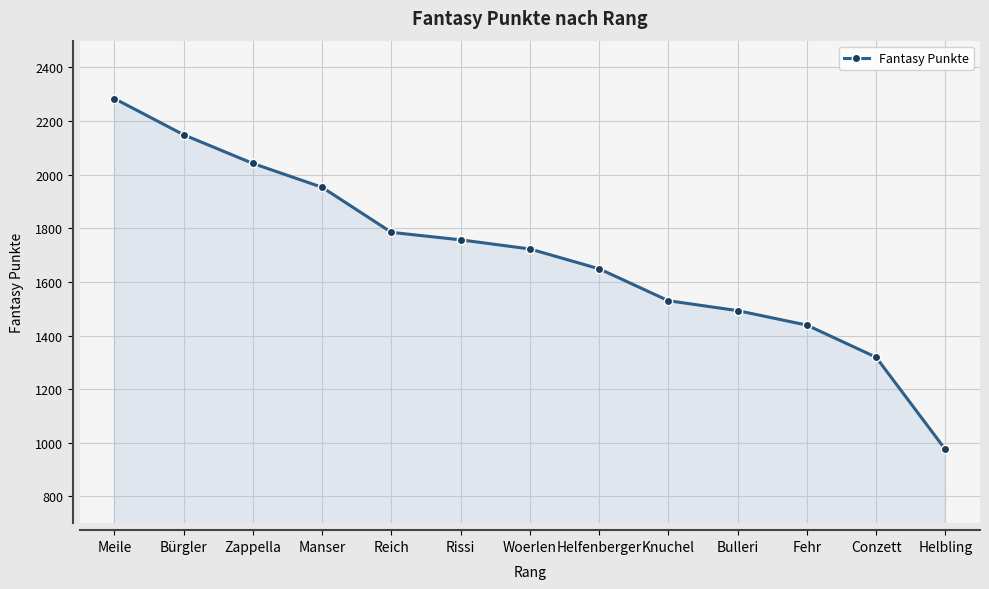

What is the average value?

1700